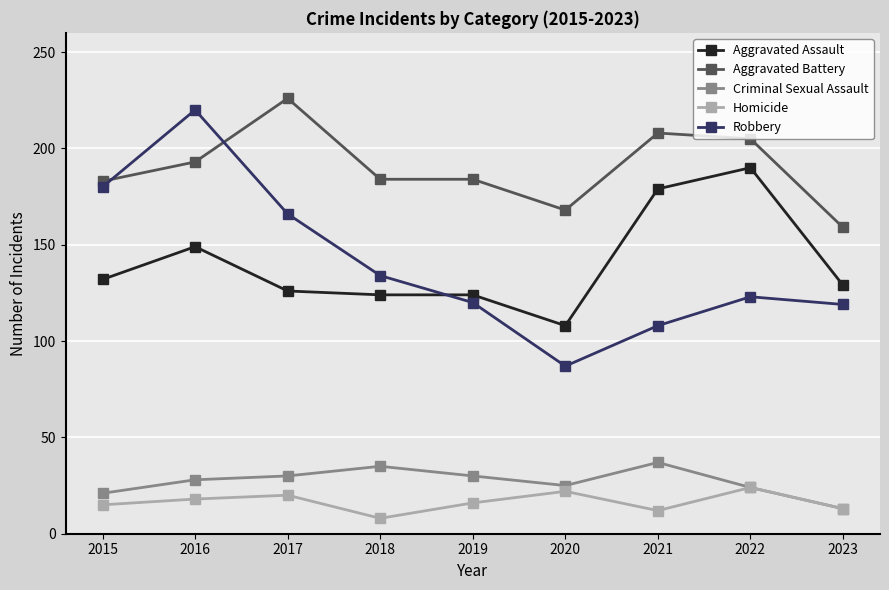

Count the number of categories in the chart.

9